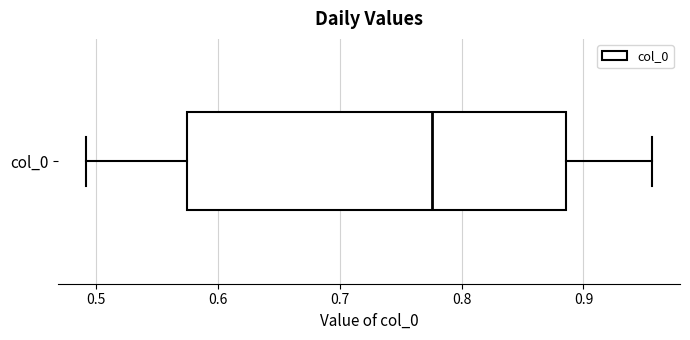

Read this box plot against the x-axis: the position of the median line, the range covered by the box, and the ends of both whiskers. The values are not printed on the chart, so give them approximately, as read against the axis.

median 0.78, box 0.57 to 0.89, whiskers 0.49 to 0.96